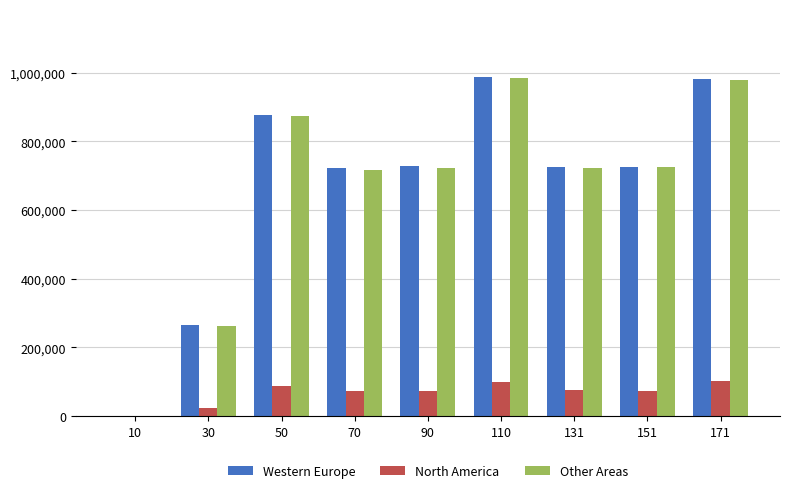

What is the sum of all Other Areas values?

5981920